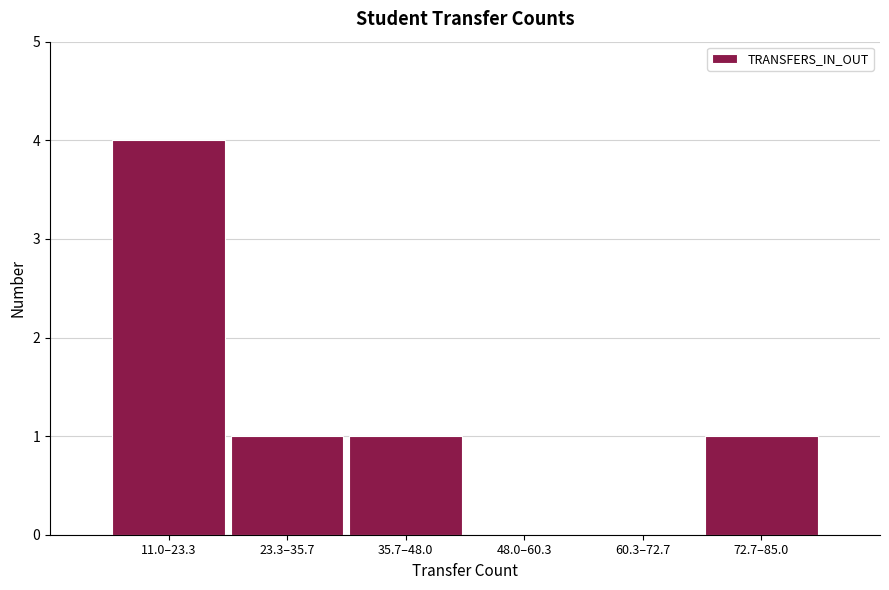

Reading left to right, extract all data points from this chart.

11.0–23.3=4	23.3–35.7=1	35.7–48.0=1	48.0–60.3=0	60.3–72.7=0	72.7–85.0=1